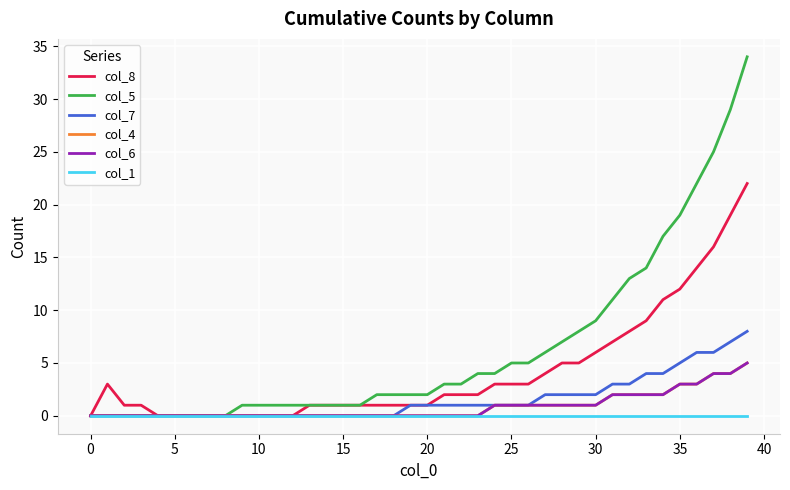

True or false: col_7 has more than 1 points higher than both neighbors.

False